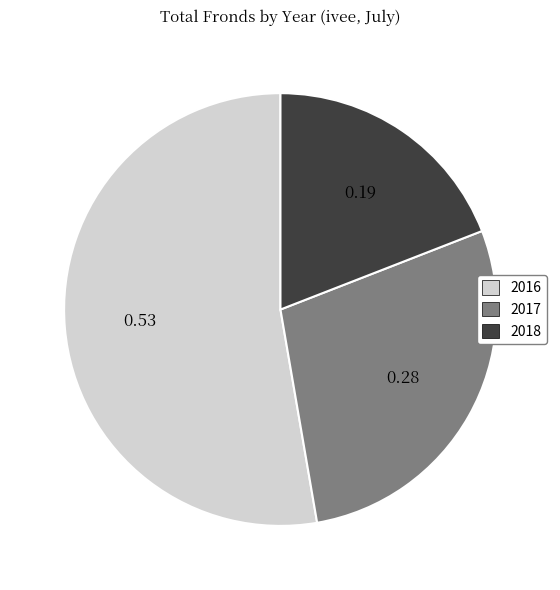

Rank the categories by value from lowest to highest.

2018, 2017, 2016